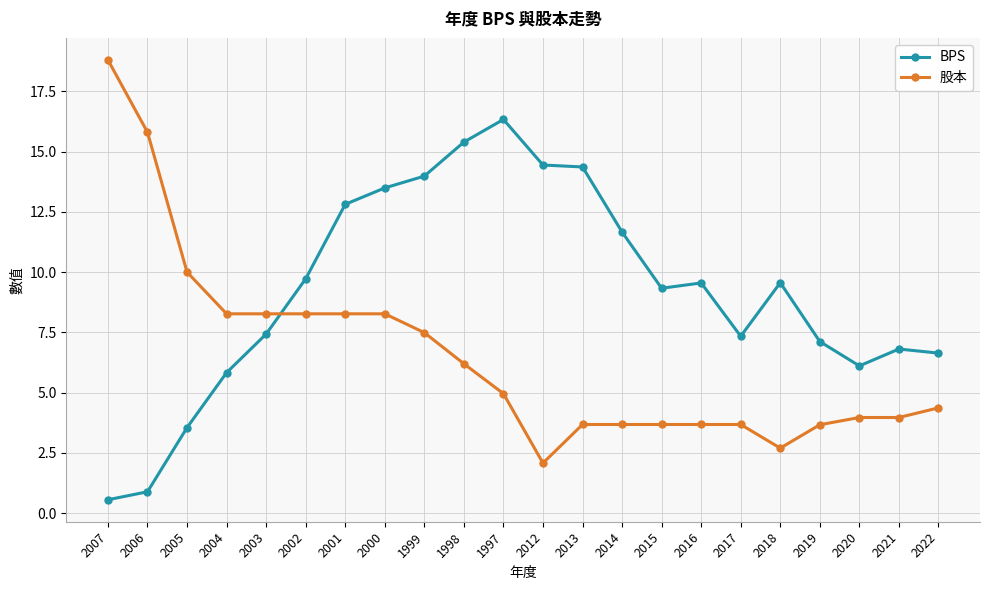

What is the sum of the 股本 values at 2003 and 2022?

12.6